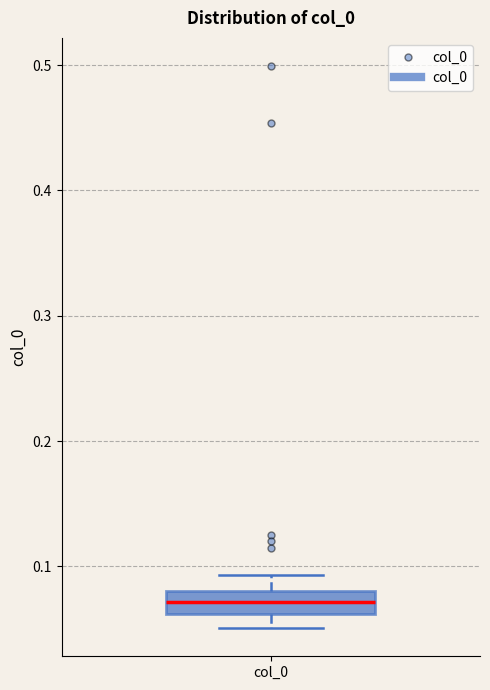

Read this box plot against the y-axis: the position of the median line, the range covered by the box, and the ends of both whiskers. The values are not printed on the chart, so give them approximately, as read against the axis.

median 0.07, box 0.06 to 0.08, whiskers 0.05 to 0.09